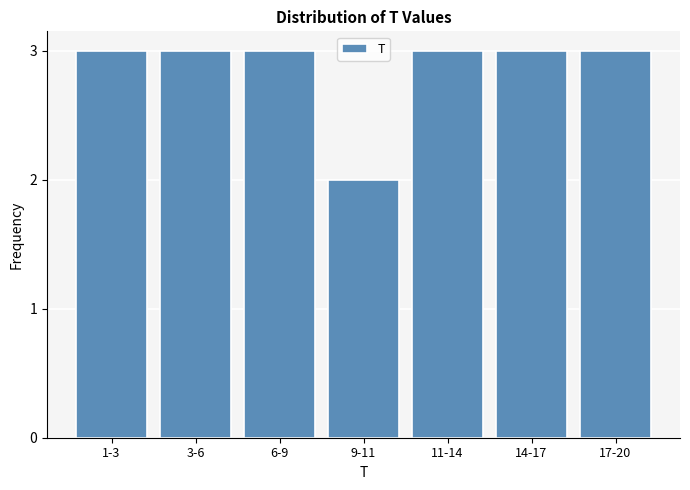

Reading left to right, list all the values displayed in this chart.

1-3=3	3-6=3	6-9=3	9-11=2	11-14=3	14-17=3	17-20=3